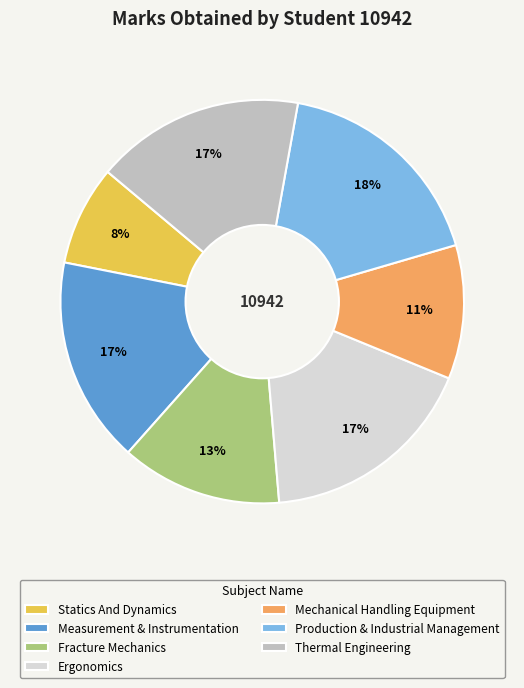

Is the sum of Measurement & Instrumentation and Thermal Engineering greater than half?

No